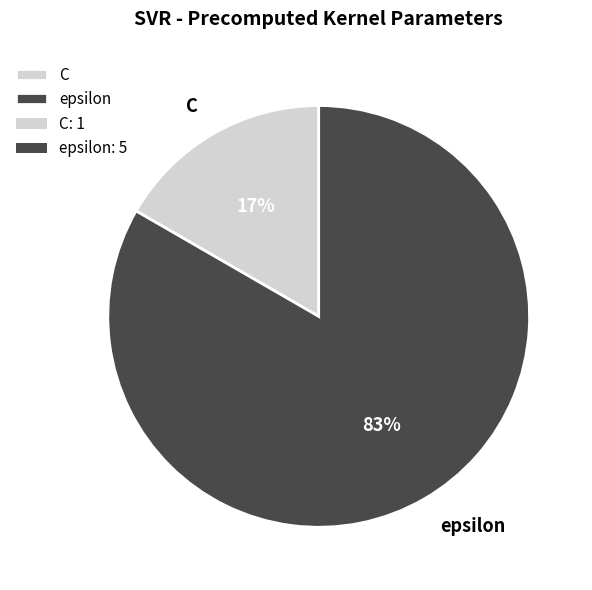

Between C and epsilon, which is larger?

epsilon